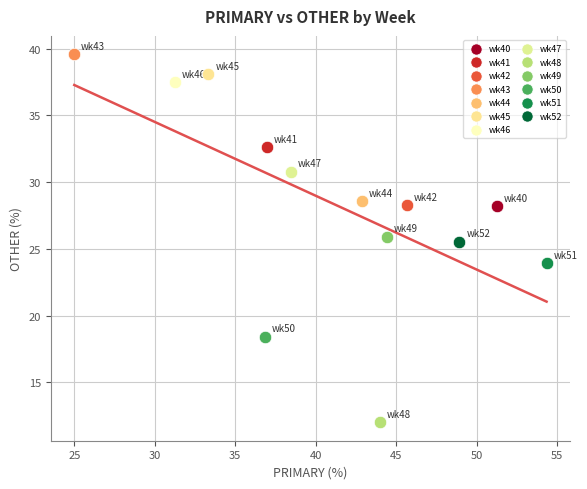

What are all the series names shown in the legend?

wk40, wk41, wk42, wk43, wk44, wk45, wk46, wk47, wk48, wk49, wk50, wk51, wk52